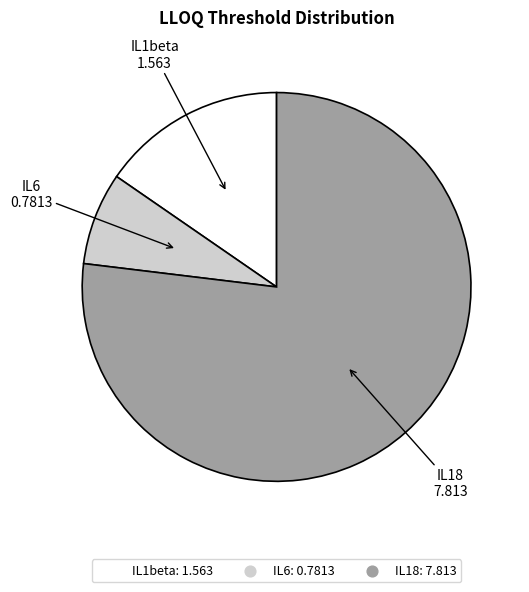

What is the ratio of the value at IL6 to the value at IL1beta?

0.5